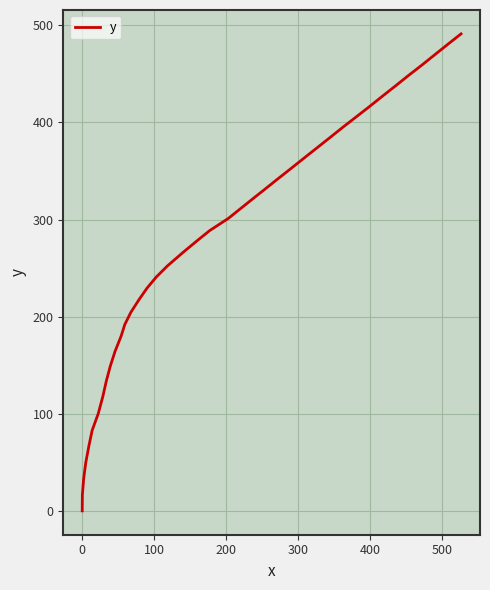

How many series are shown in this chart?

1